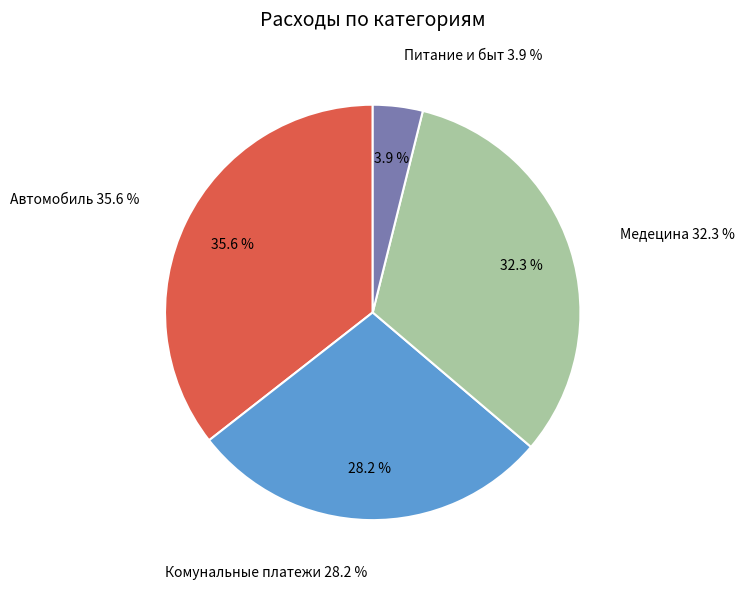

Combined, do Питание и быт and Медецина account for over 50%?

No